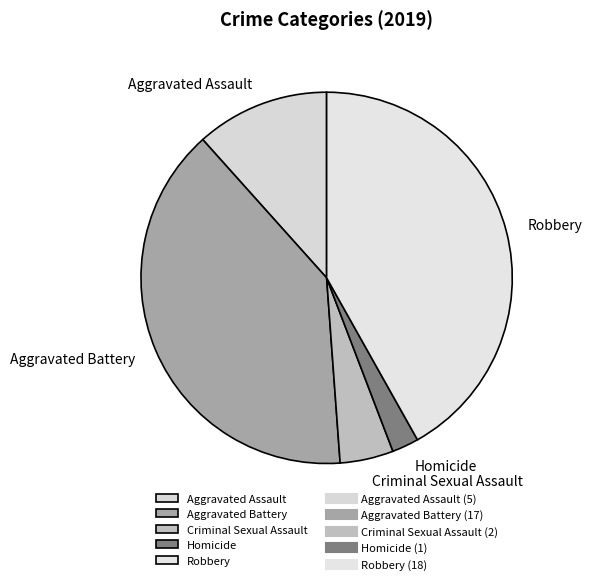

Rank the categories by value from highest to lowest.

Robbery, Aggravated Battery, Aggravated Assault, Criminal Sexual Assault, Homicide